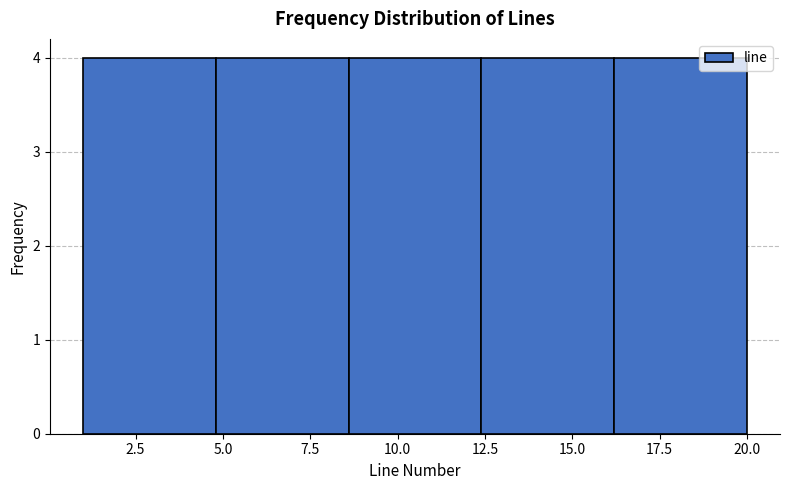

Reading left to right, transcribe this chart: for each bar, give the range it covers on the x-axis and its height. Neither the bar edges nor the heights are printed on the chart, so give them approximately, as read against the axes.

1.0 to 4.8: 4
4.8 to 8.6: 4
8.6 to 12.4: 4
12.4 to 16.2: 4
16.2 to 20.0: 4